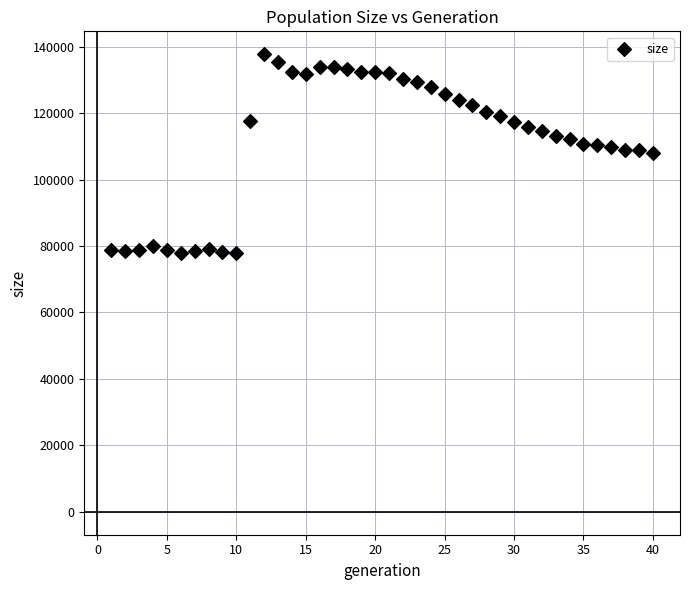

What is the range of X values (max minus min)?

39